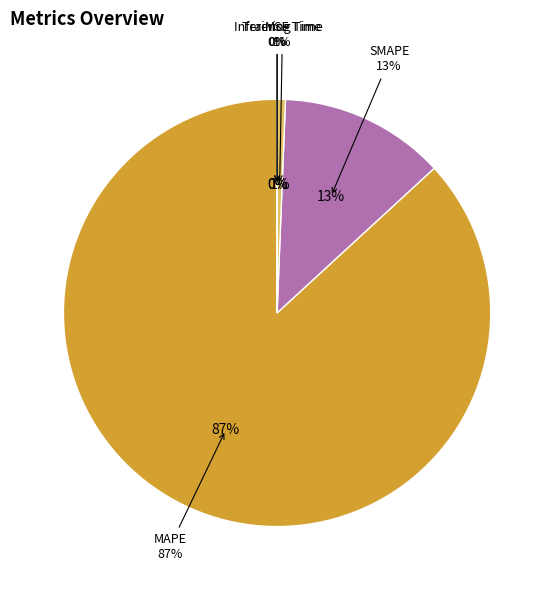

Is it true that MAPE is 98% of the pie?

False